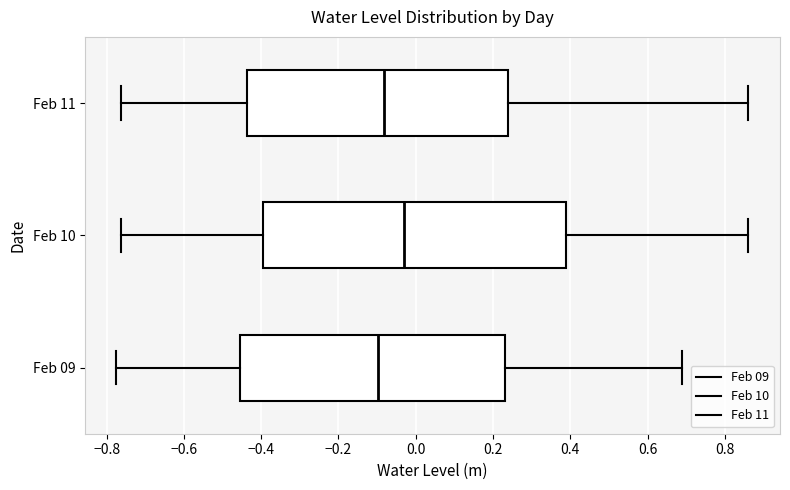

Comparing the boxes themselves (not the whiskers), which one is the widest?

Feb 10